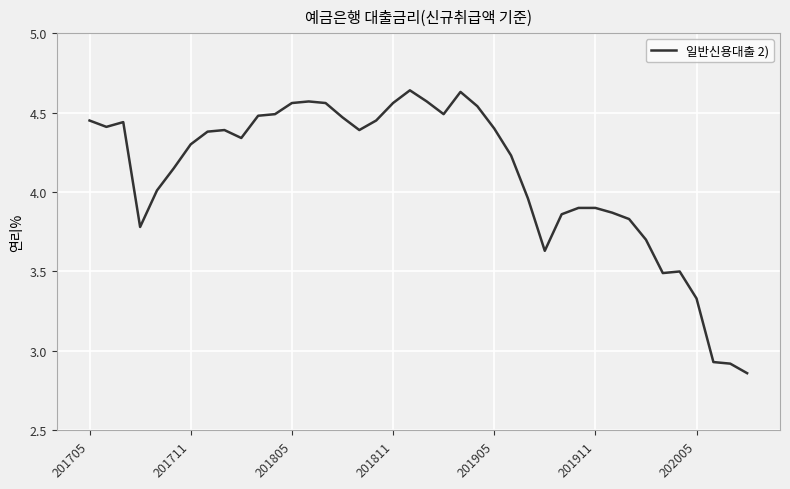

Is this an area chart (filled region under the line)?

No